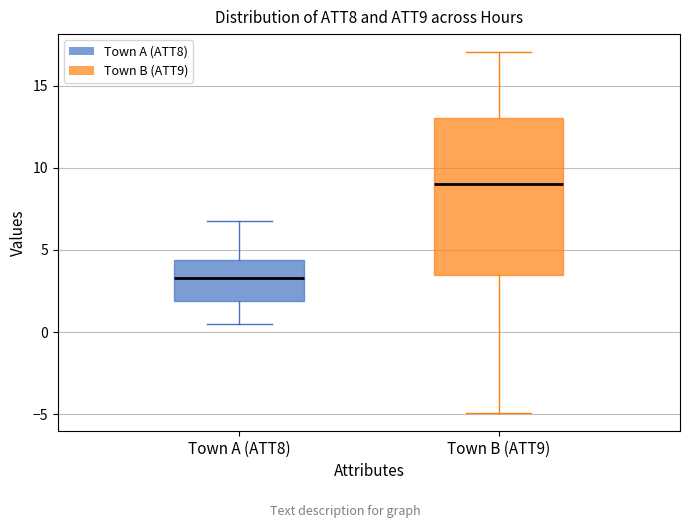

Where does the upper whisker of the box for Town B (ATT9) end on the y-axis? The values are not printed on the chart, so give them approximately, as read against the axis.

17.0